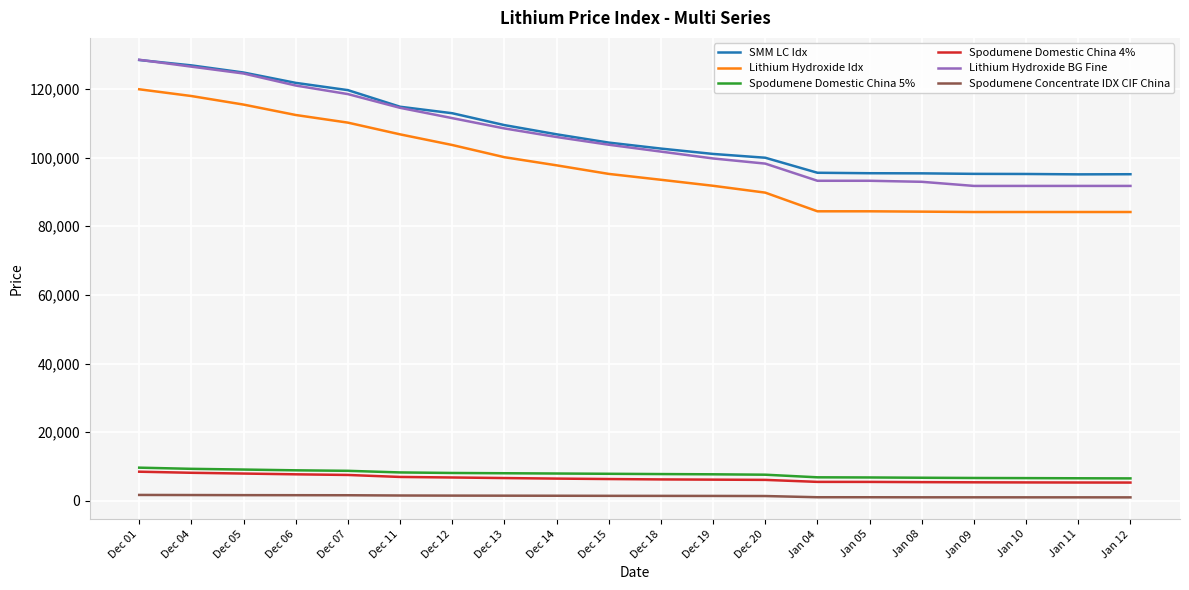

What is the total value across all series at Jan 12?

283963